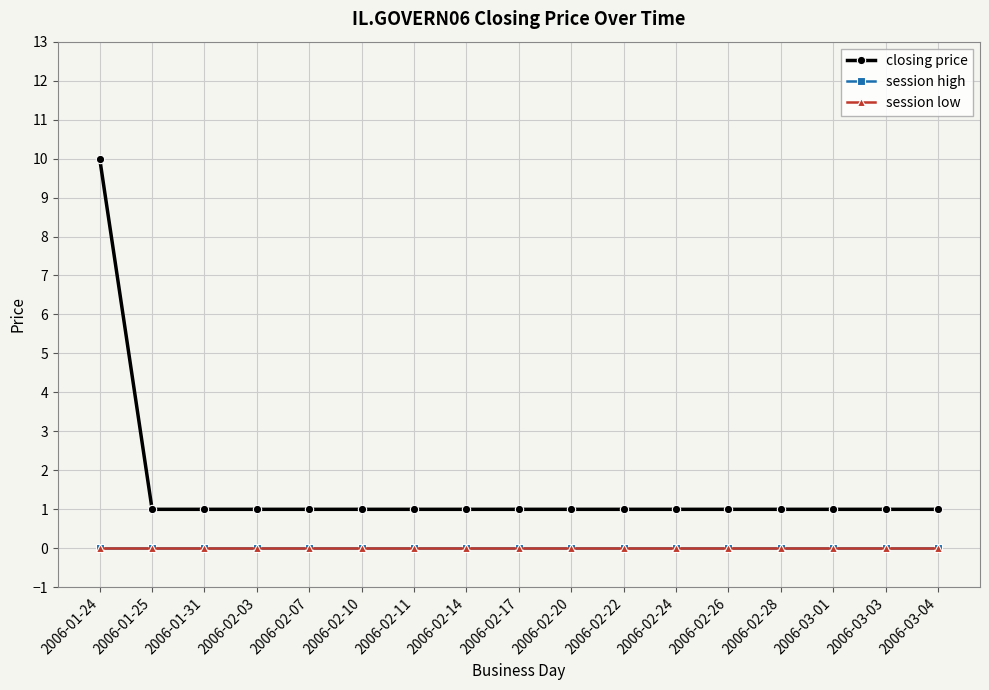

Does the chart have visible grid lines?

Yes